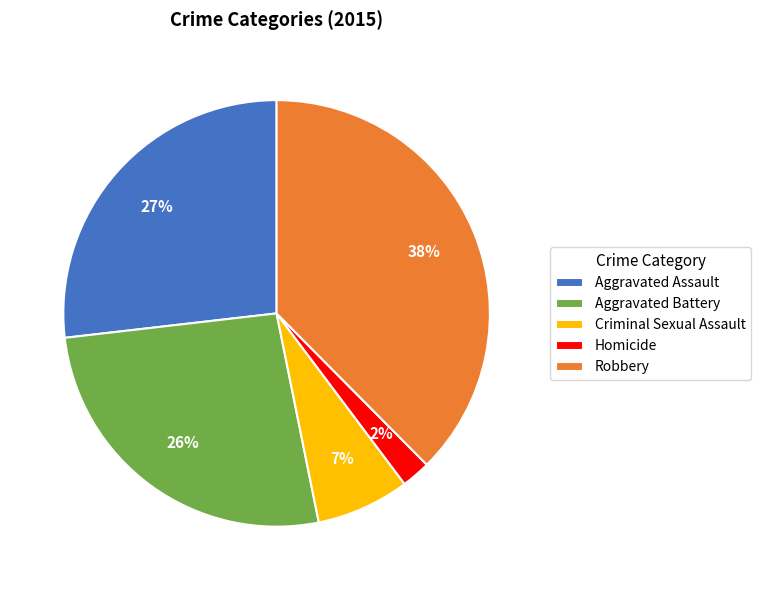

The Homicide slice represents 13% of the pie. True or false?

False